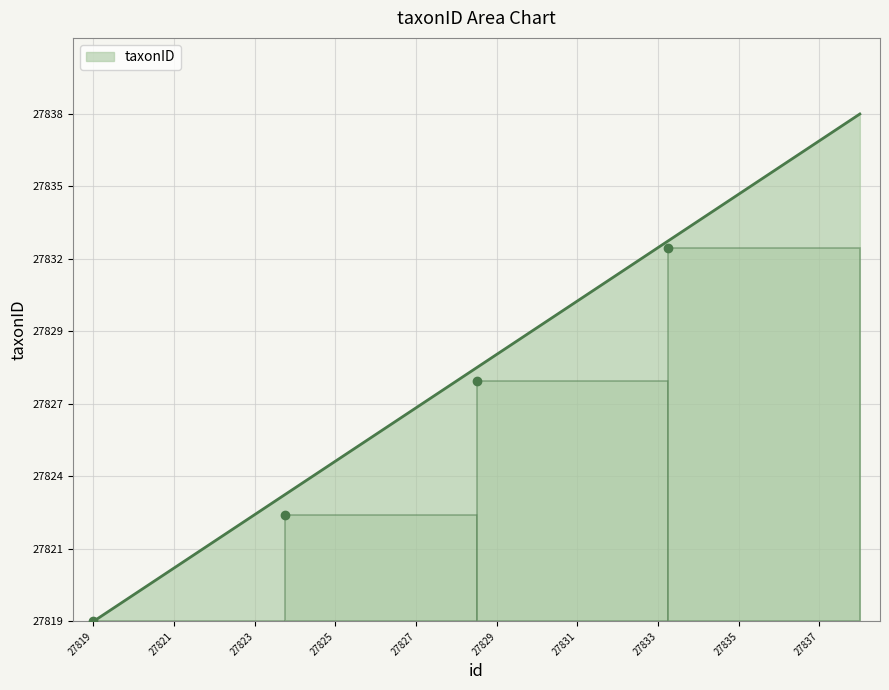

Is this an area chart (filled region under the line)?

Yes